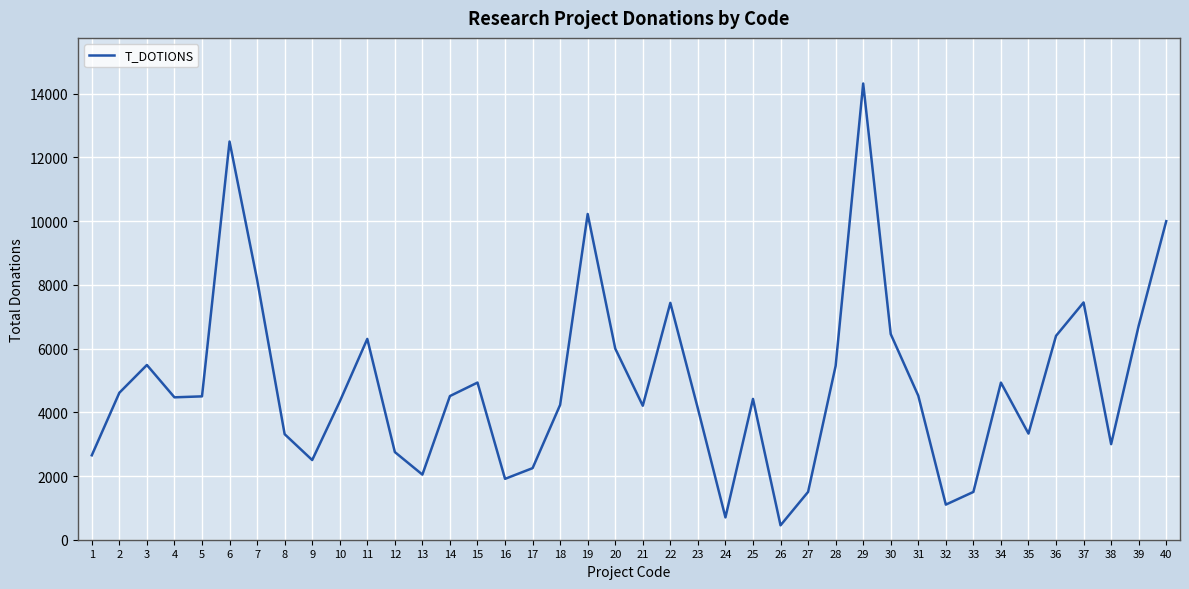

Which label corresponds to the largest value in the chart?

29